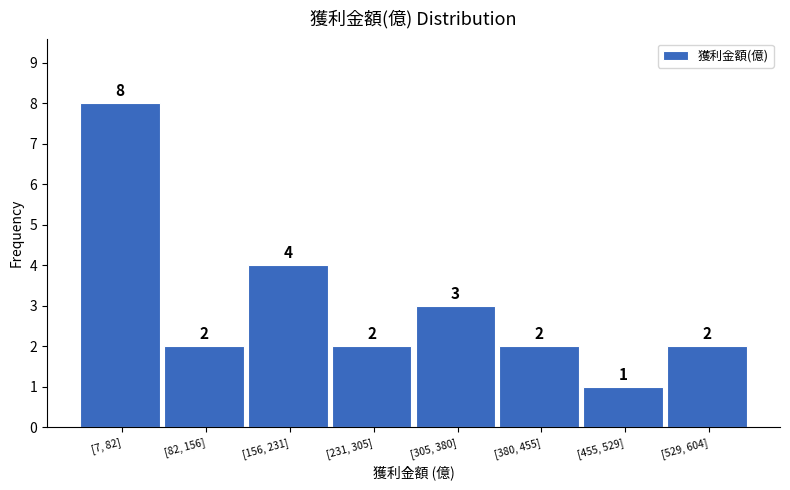

Reading left to right, what are all the values shown in this chart?

[7, 82]=8	[82, 156]=2	[156, 231]=4	[231, 305]=2	[305, 380]=3	[380, 455]=2	[455, 529]=1	[529, 604]=2